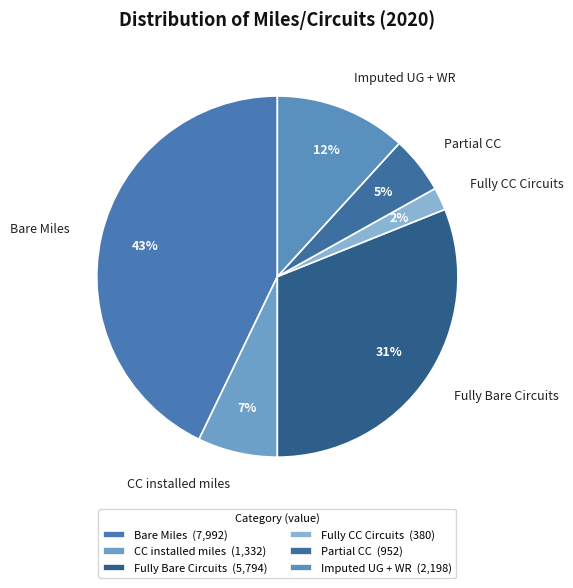

Which slice is the largest?

Bare Miles